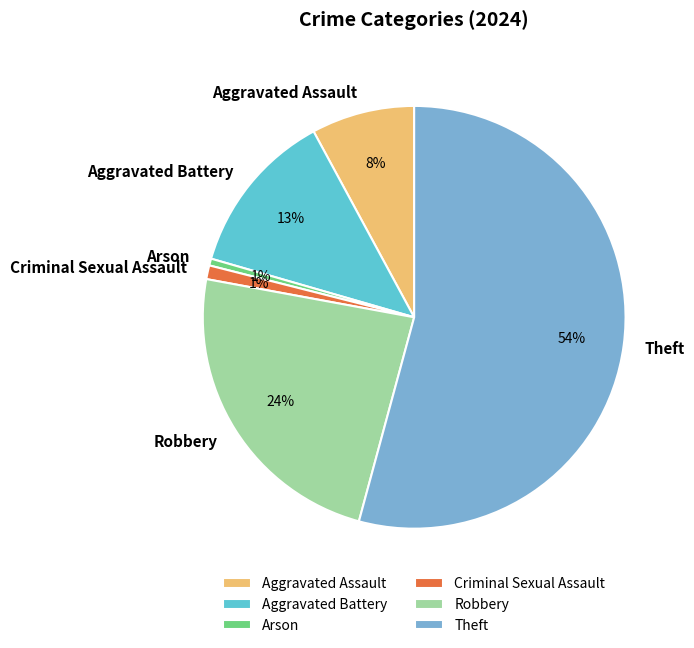

Does any single category account for the majority?

Yes